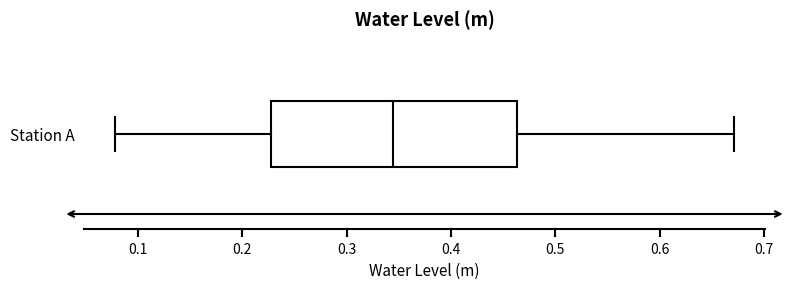

Transcribe this box plot: give where the median line is, the range the box spans, and where the two whiskers end, as read against the x-axis. The values are not printed on the chart, so give them approximately, as read against the axis.

median 0.34, box 0.23 to 0.46, whiskers 0.08 to 0.67